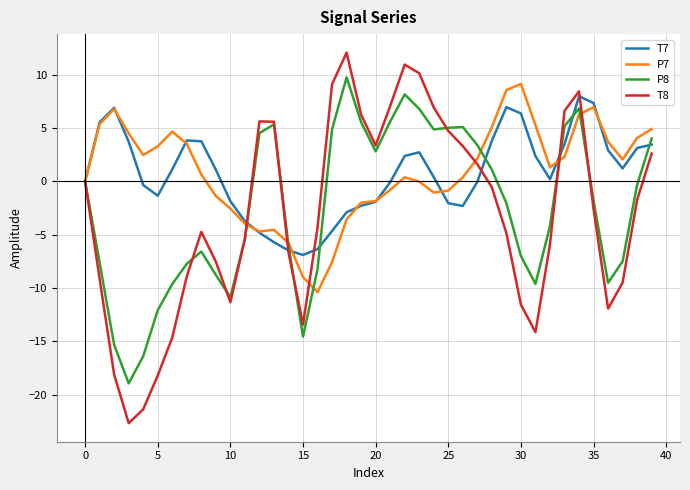

What is the highest value of the T7 series?

8.0